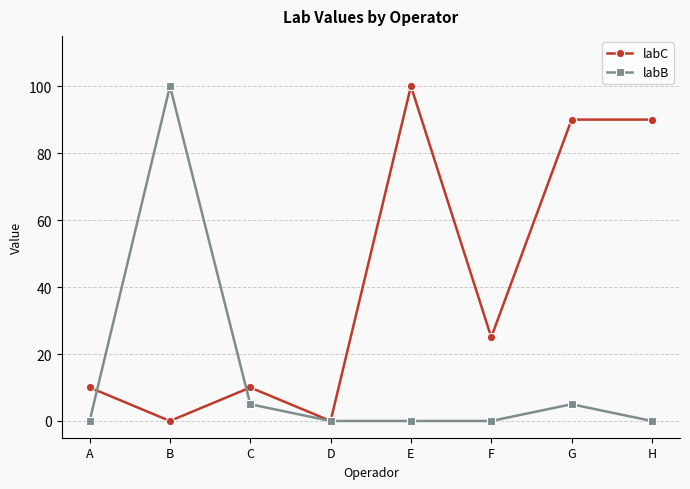

Which series has the largest total across all categories?

labC